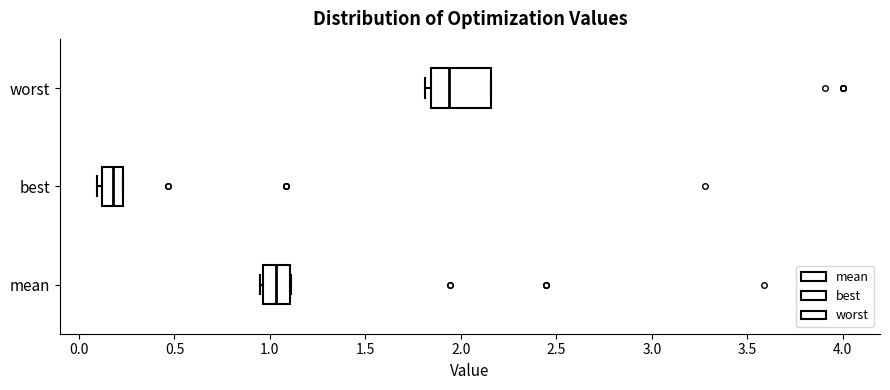

Reading bottom to top, transcribe this box plot: for each box, give where its median line is, the range the box spans, and where its two whiskers end, as read against the x-axis. The values are not printed on the chart, so give them approximately, as read against the axis.

mean: median 1.05, box 0.95 to 1.10, whiskers 0.95 (just left of the box's left edge) to 1.10
best: median 0.20, box 0.10 to 0.25, whiskers 0.10 (just left of the box's left edge) to 0.25
worst: median 1.95, box 1.85 to 2.15, whiskers 1.80 to 2.15